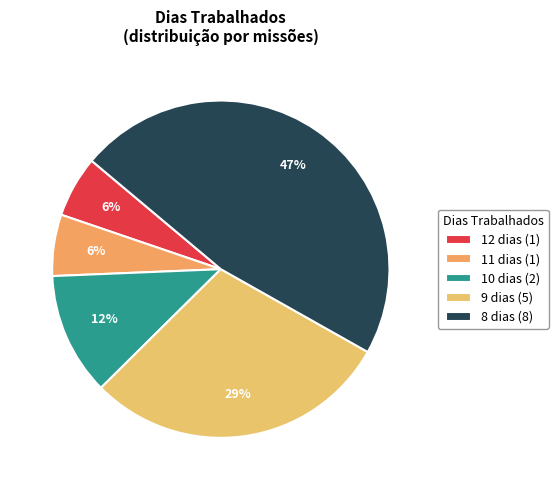

How many slices are in this pie chart?

5